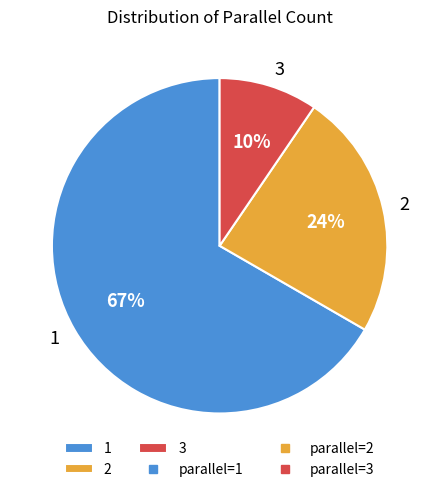

Count the number of slices in the pie.

3